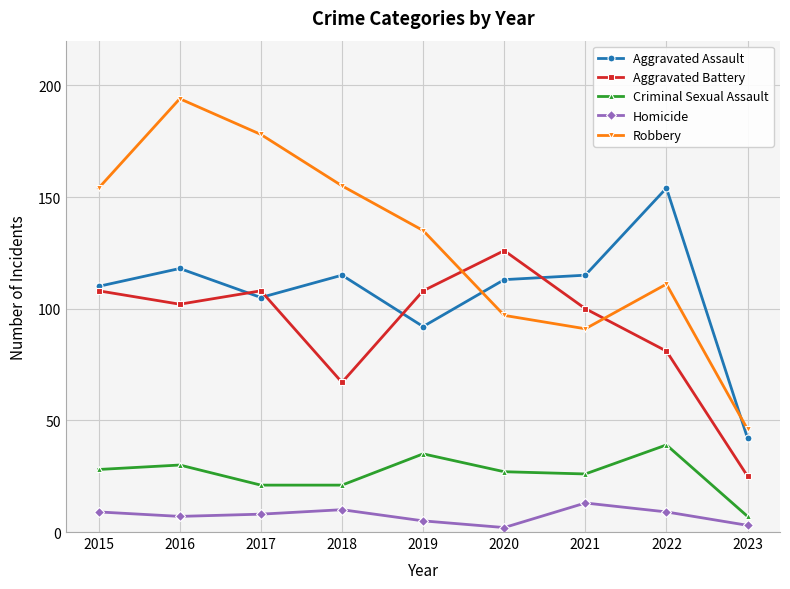

At how many categories does at least one series exceed 91?

8